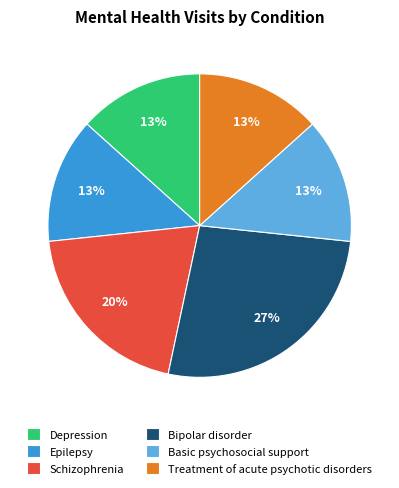

Combined, do Epilepsy and Treatment of acute psychotic disorders account for over 50%?

No